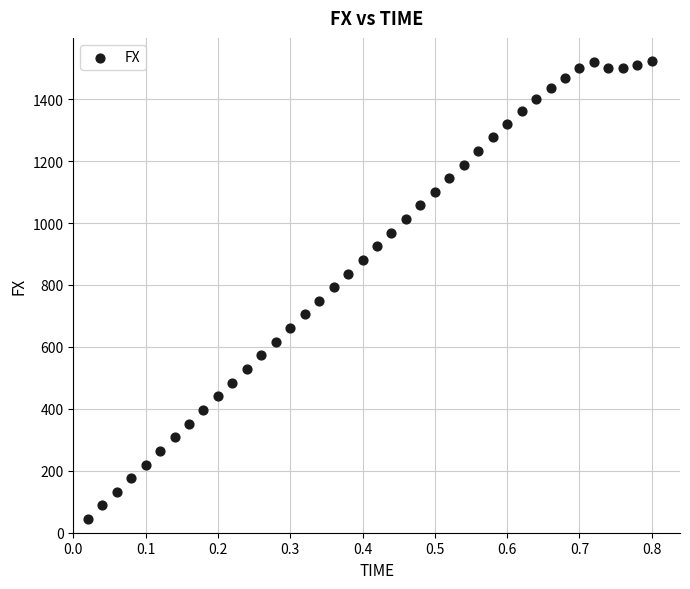

What is the range of X values (max minus min)?

0.8